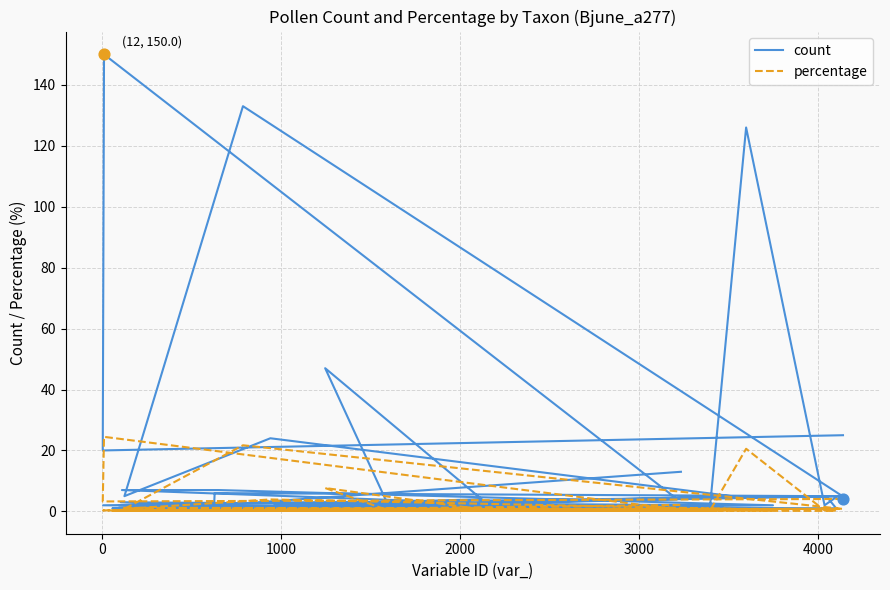

At how many categories does at least one series exceed 17?

7